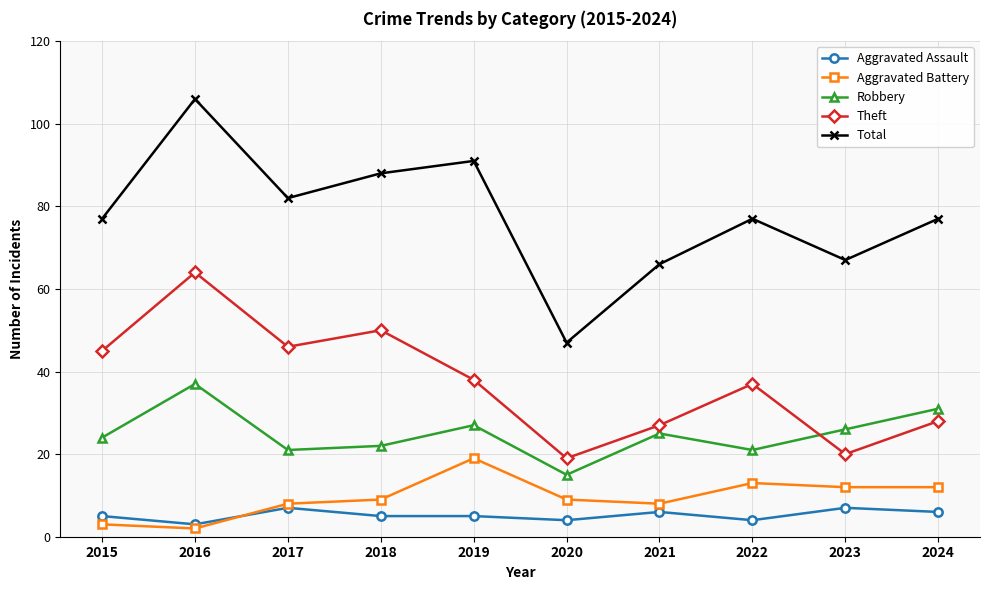

The value of Theft at 2019 is 15. True or false?

False